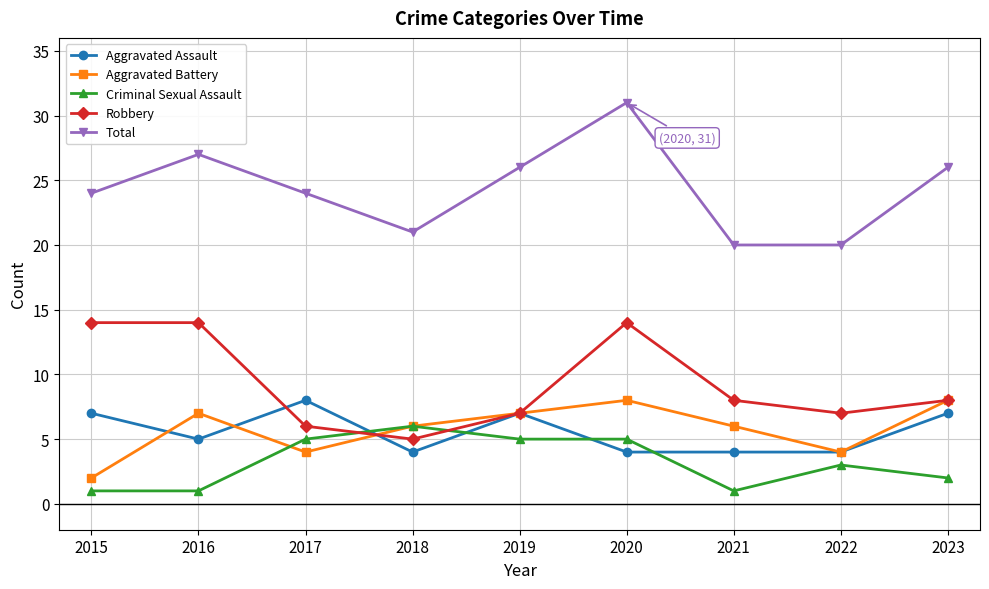

Read the Criminal Sexual Assault value at 2017.

5